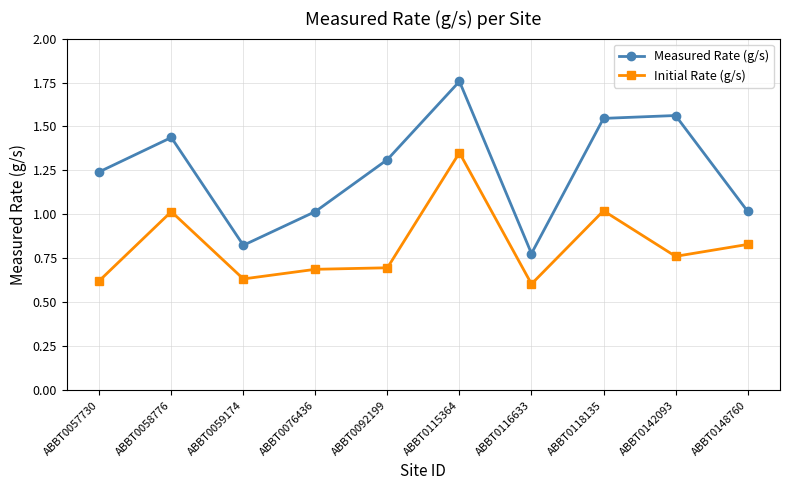

What is the sum of all Measured Rate (g/s) values?

12.5